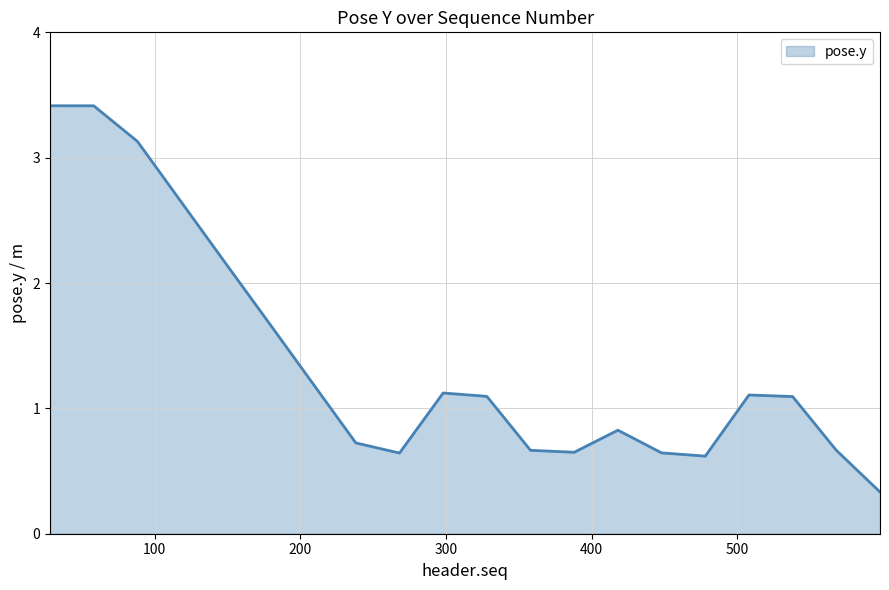

What is the greatest value displayed?

3.4